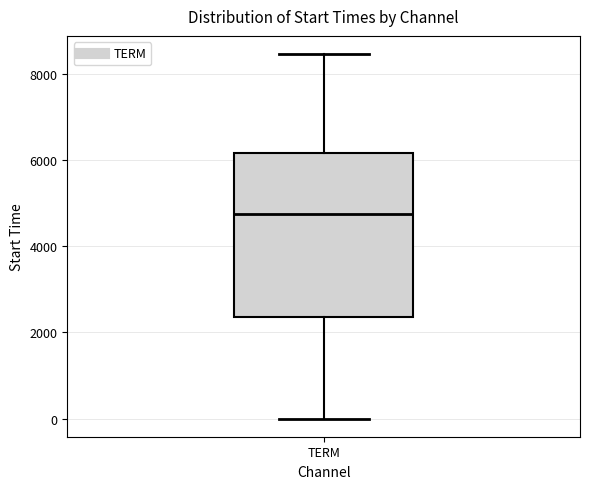

Where is the upper edge of the box for TERM on the y-axis? The values are not printed on the chart, so give them approximately, as read against the axis.

6200